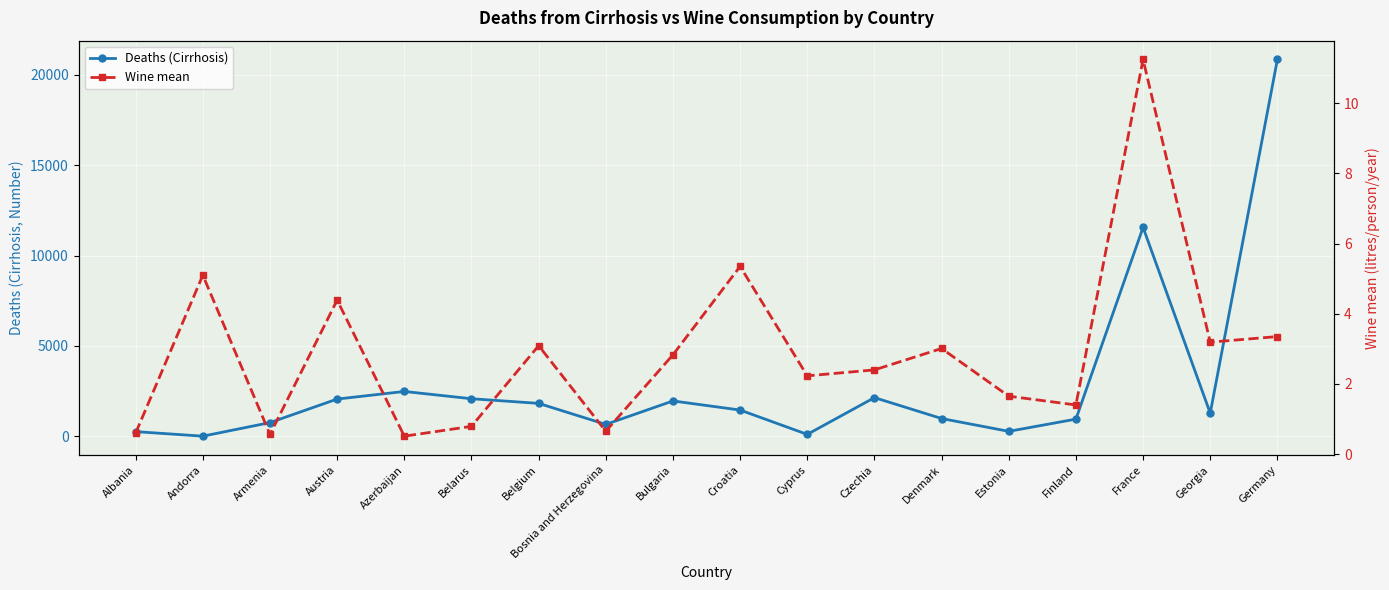

Between Austria and Finland, which series saw the biggest shift?

Deaths (Cirrhosis)